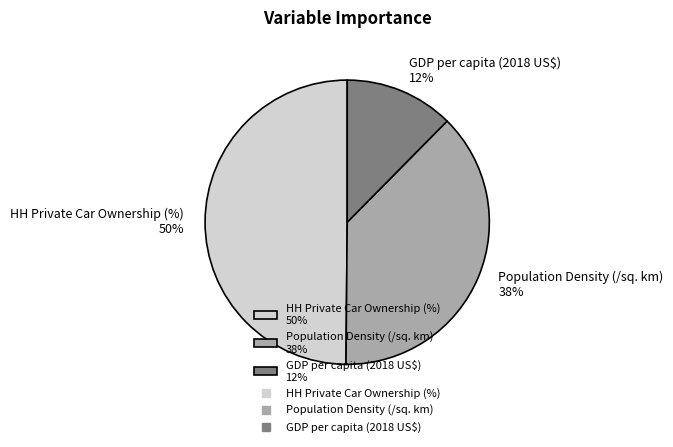

To the nearest percent, what is the combined percentage of GDP per capita (2018 US$) and HH Private Car Ownership (%)?

62%